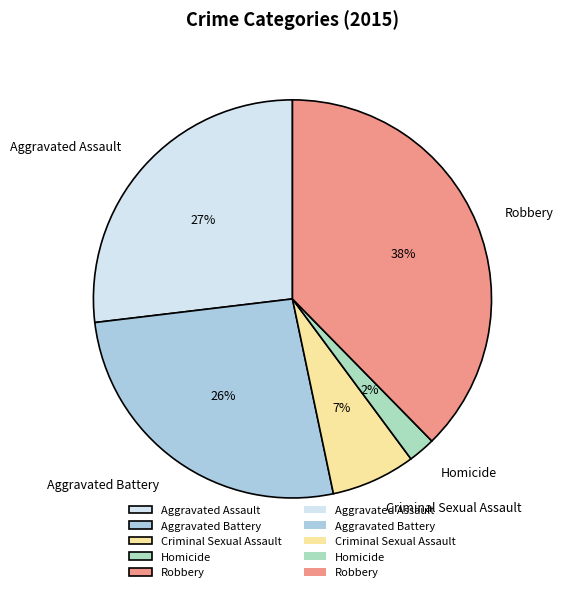

Approximately how many times larger is the value at Criminal Sexual Assault compared to Aggravated Assault?

0.3